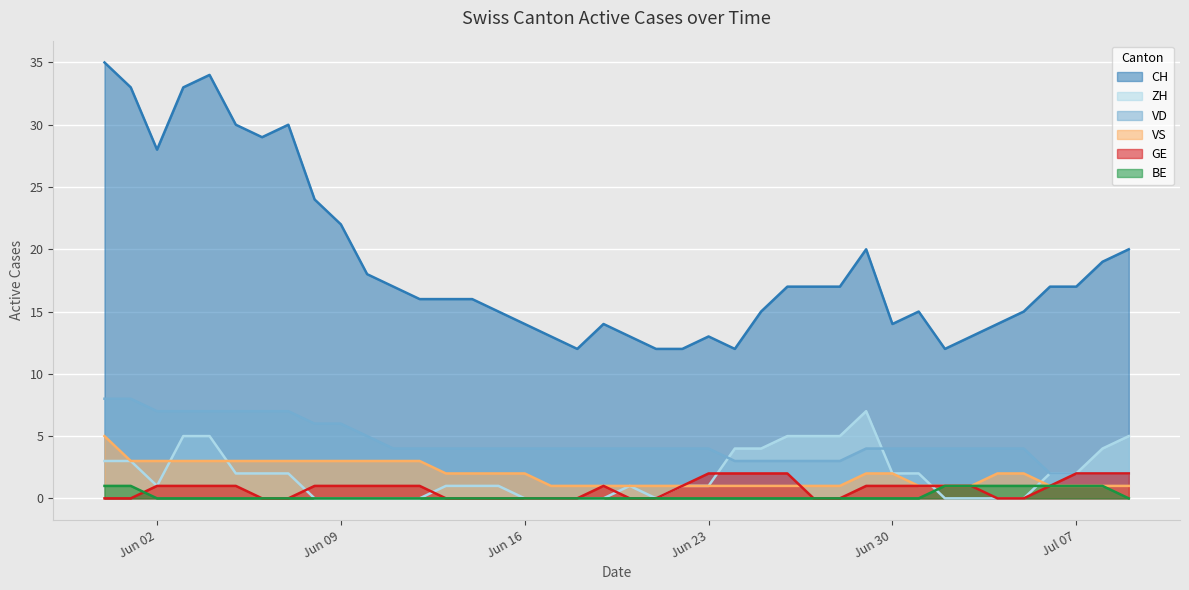

Which series has the largest total across all categories?

CH